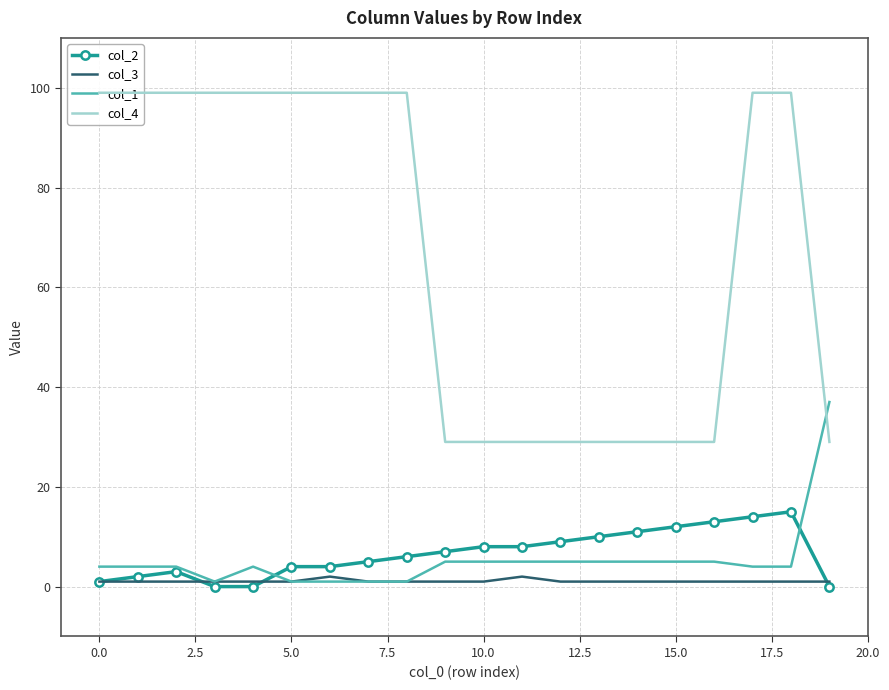

True or false: col_3 has a value of 1 at 5.0.

True